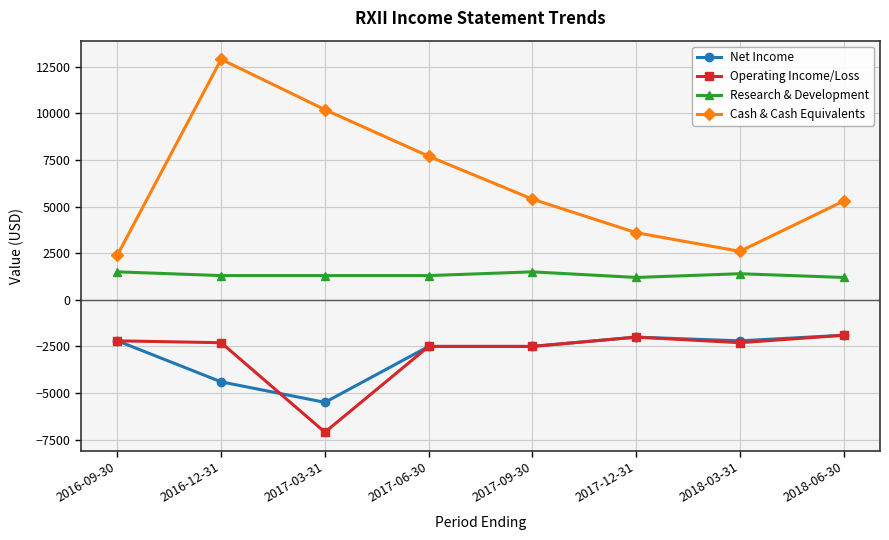

How many lines are shown in the chart?

4